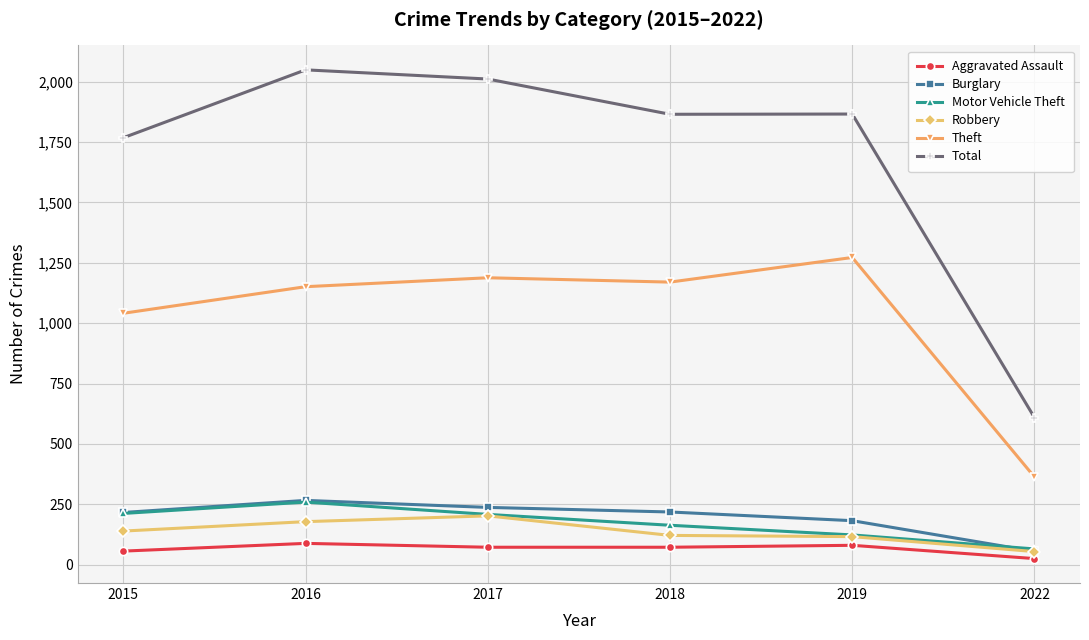

At which label does Burglary reach its minimum?

2022